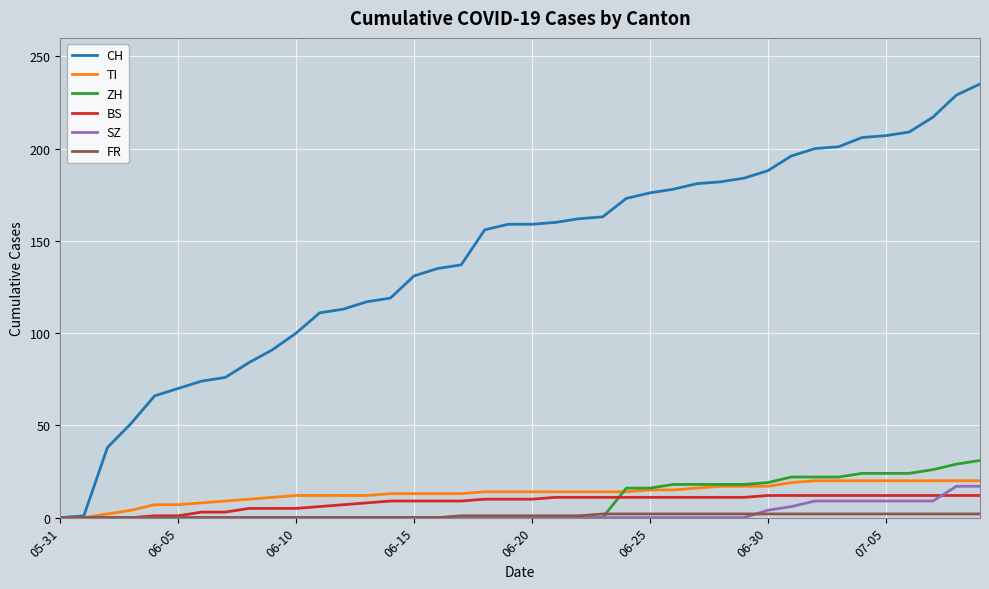

What is the greatest value displayed?

235